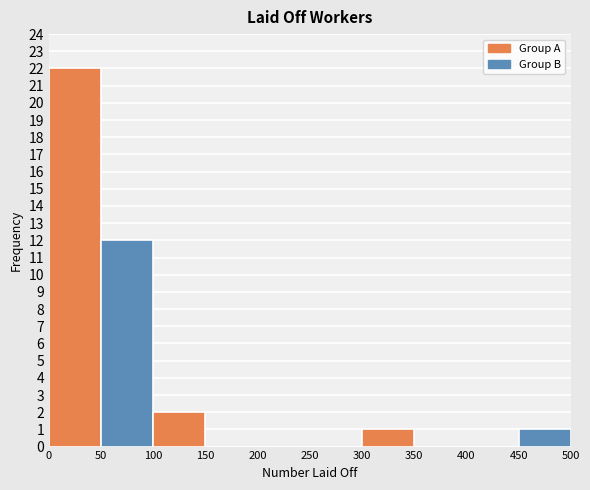

Over which range of the x-axis is the bar tallest?

0 to 50